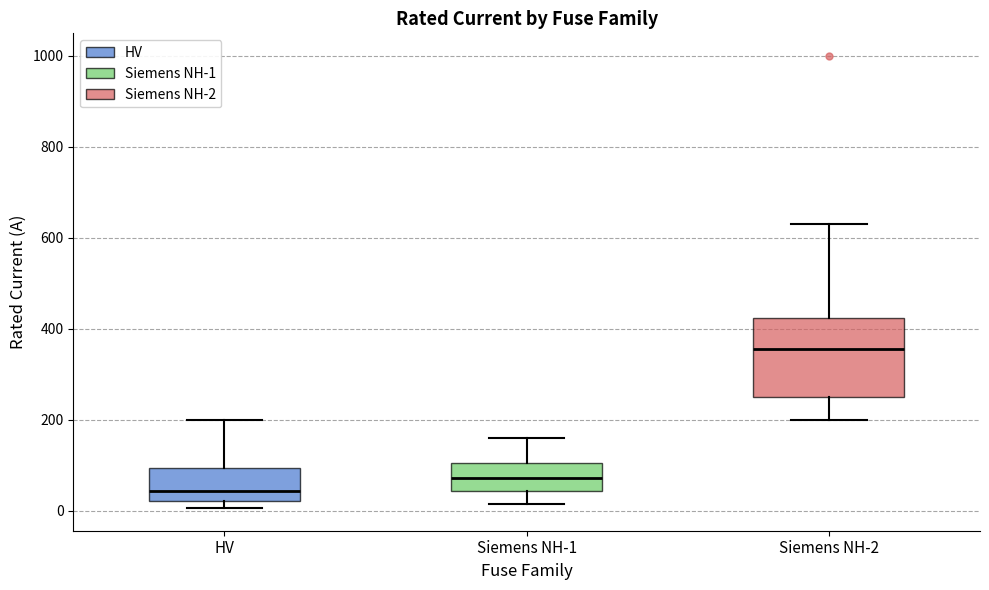

Which box's median line is the lowest?

HV